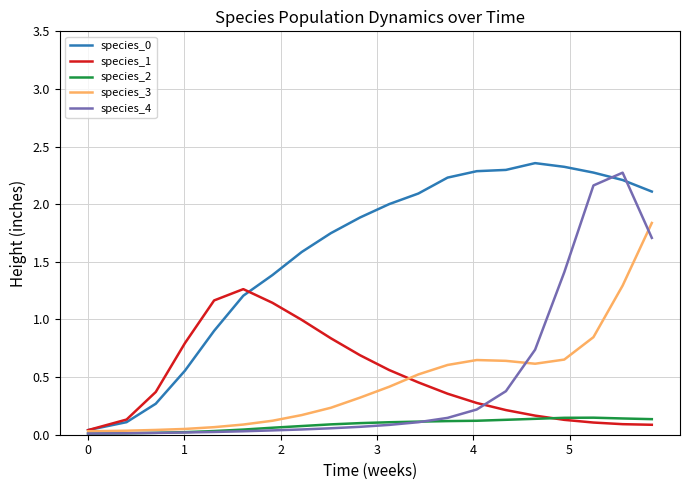

What is the maximum value for species_4?

2.3